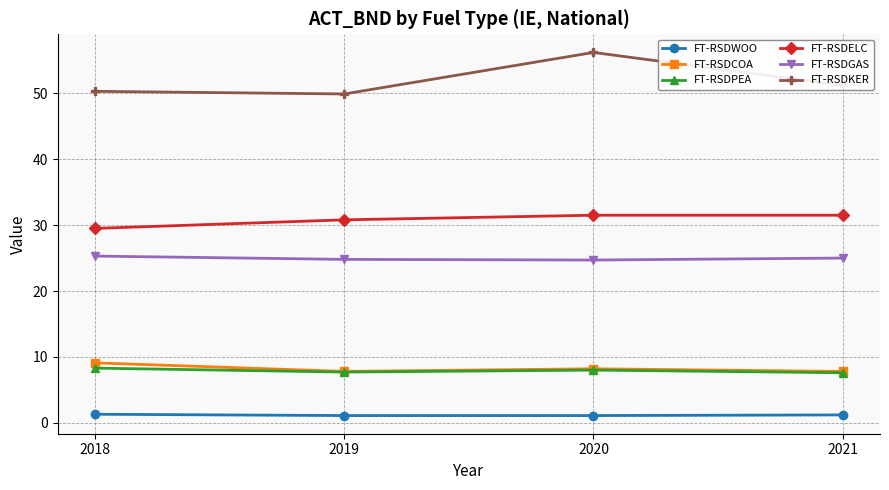

The value of FT-RSDKER at 2019 is 49.9. True or false?

True